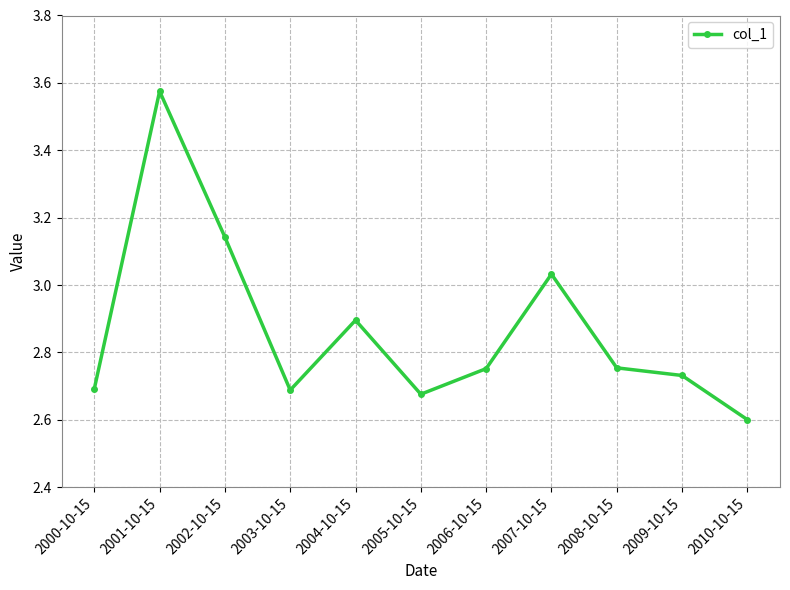

How many lines are shown in the chart?

1